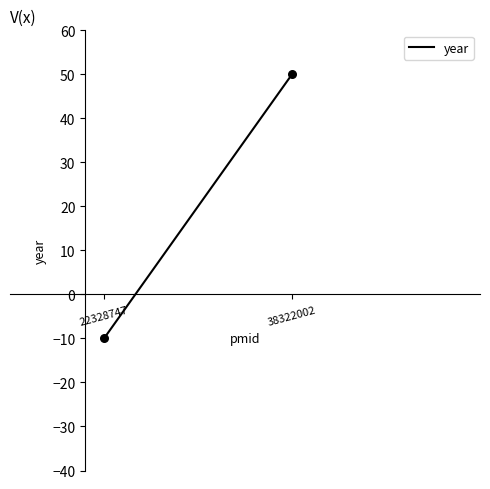

What is the range of Y values (max minus min)?

60